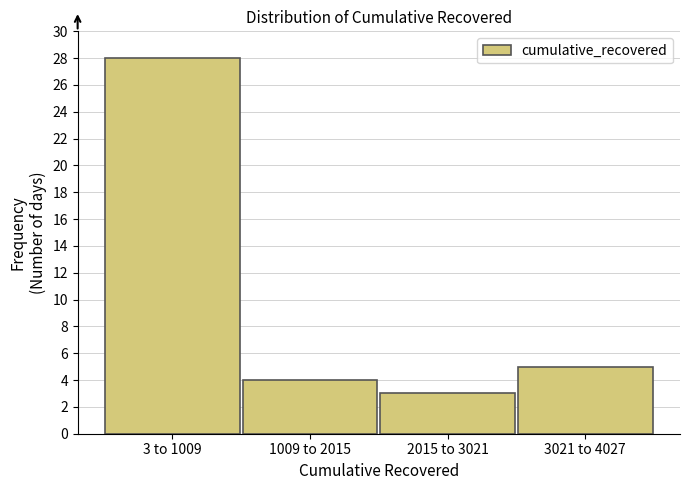

Reading right to left, list all the values displayed in this chart.

3021 to 4027=5	2015 to 3021=3	1009 to 2015=4	3 to 1009=28